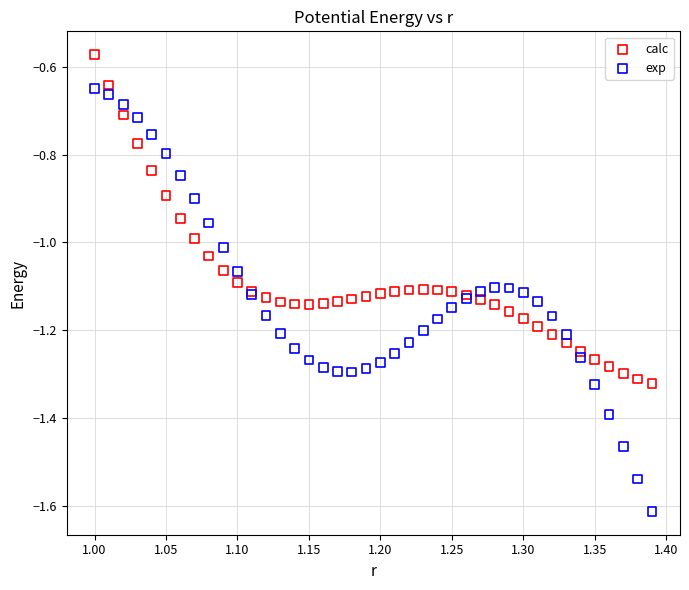

Which series has the widest spread of Y values?

exp